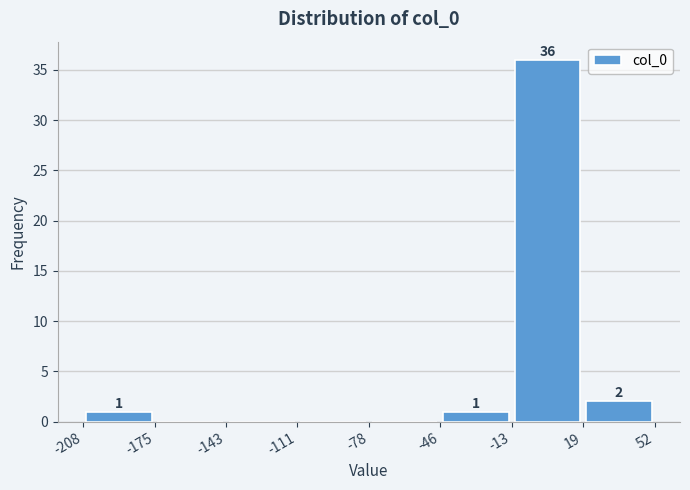

Over which range of the x-axis is the bar tallest?

-13 to 19